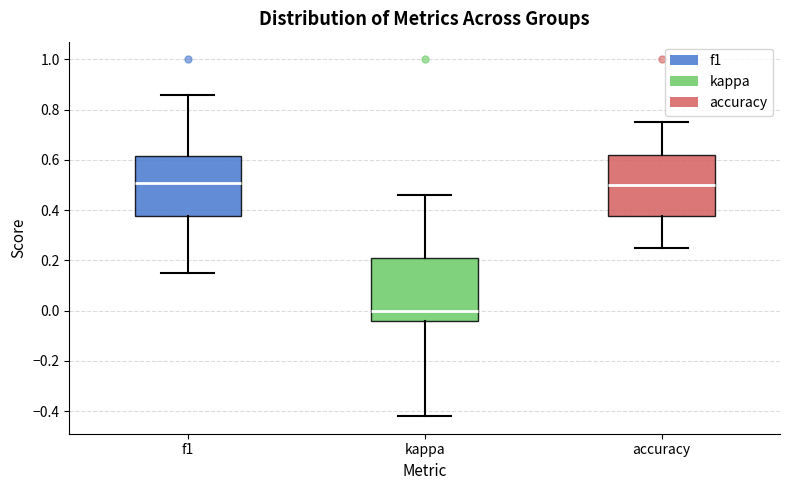

Reading left to right, read every box against the y-axis: the position of its median line, the range the box covers, and the ends of its whiskers. The values are not printed on the chart, so give them approximately, as read against the axis.

f1: median 0.50, box 0.38 to 0.62, whiskers 0.16 to 0.86
kappa: median 0.00, box -0.04 to 0.22, whiskers -0.42 to 0.46
accuracy: median 0.50, box 0.38 to 0.62, whiskers 0.26 to 0.76